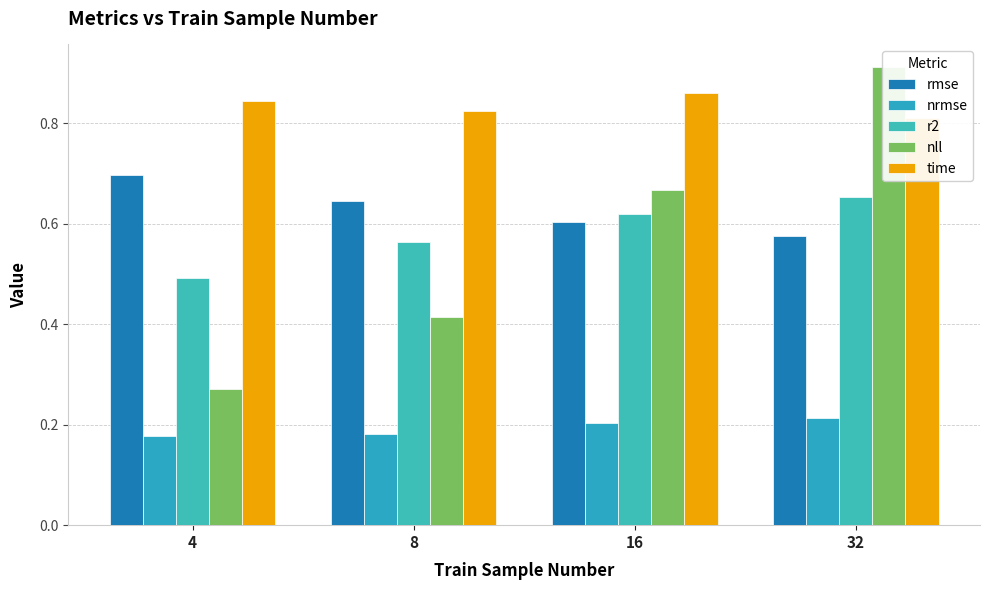

How many categories are shown in the chart?

4